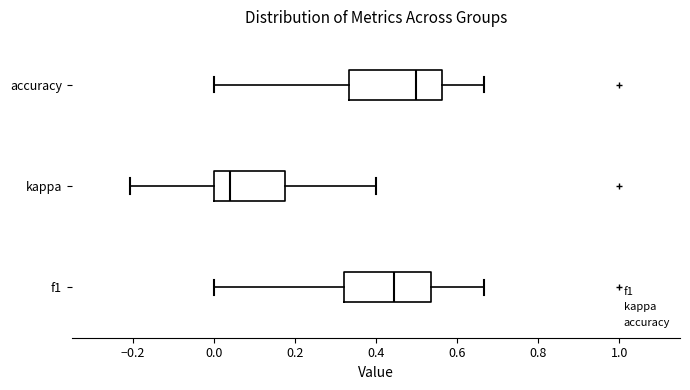

Where does the right whisker of the box for kappa end on the x-axis? The values are not printed on the chart, so give them approximately, as read against the axis.

0.40